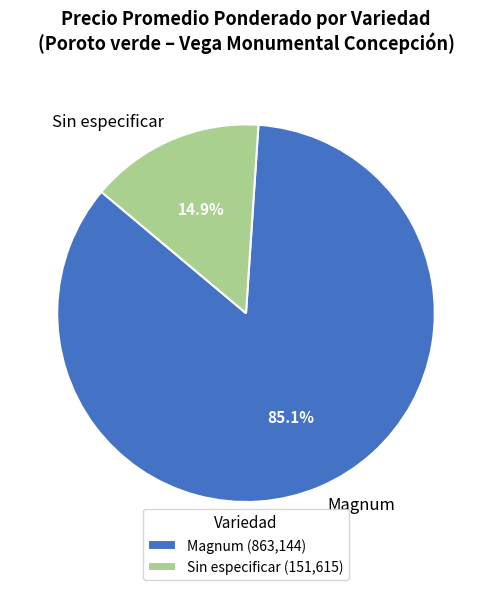

Is Sin especificar the majority of the pie?

No